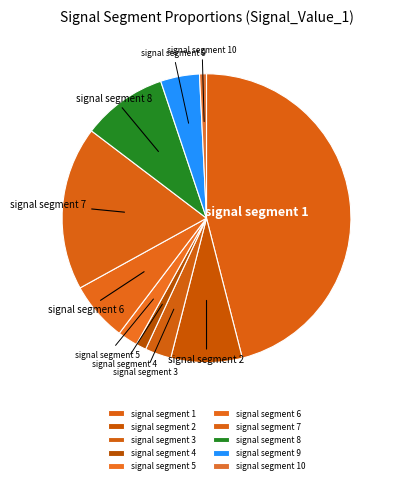

How many slices are in this pie chart?

10